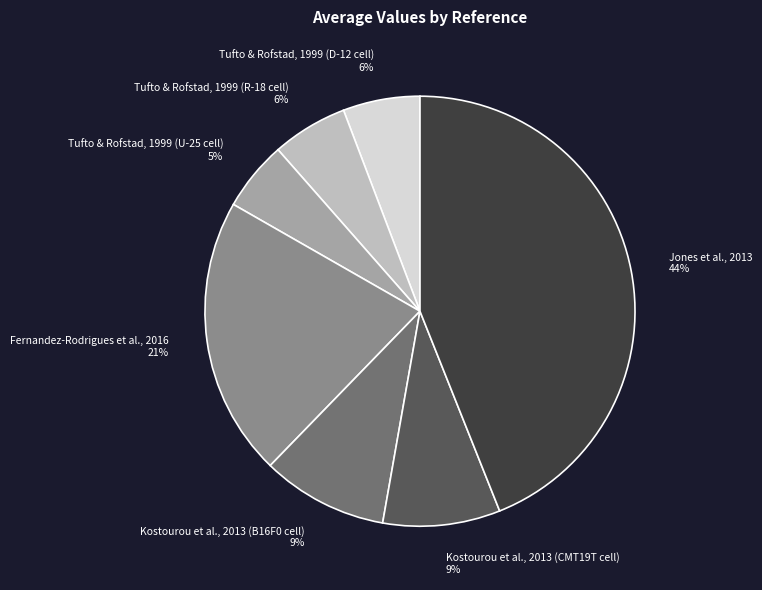

Does any single category account for the majority?

No